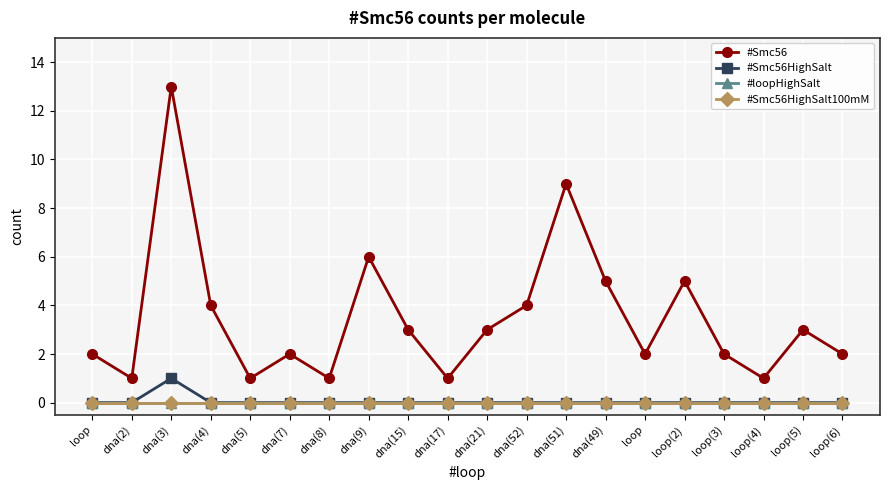

The #Smc56HighSalt series shows 0 at dna(3). True or false?

False